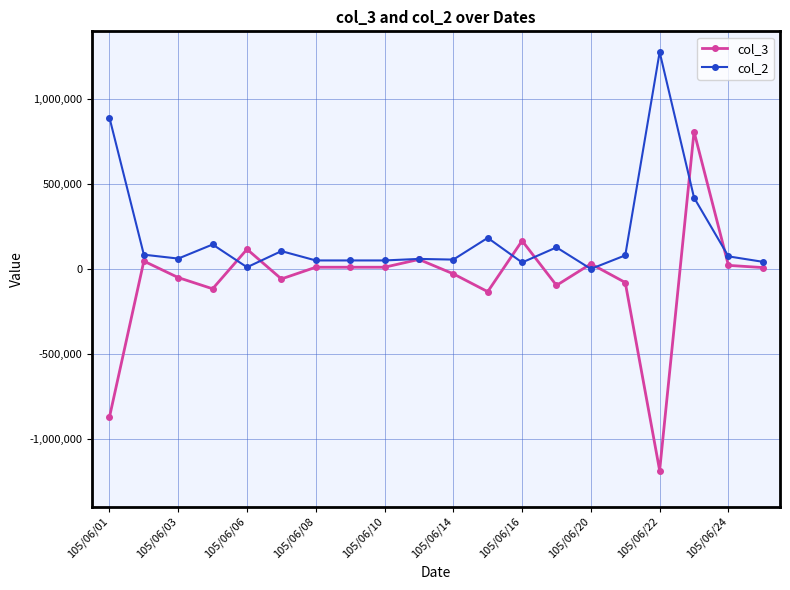

True or false: col_3 and col_2 cross at least once.

True